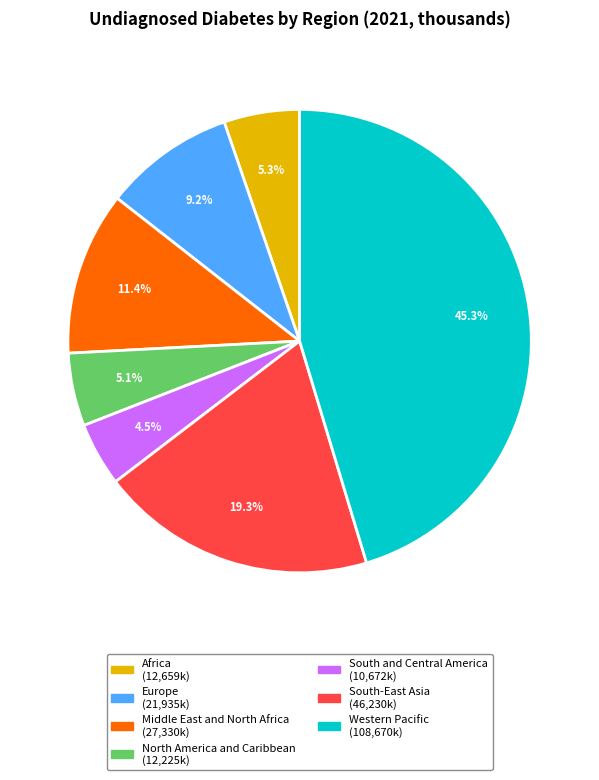

Approximately how many times larger is the value at Europe compared to South-East Asia?

0.5